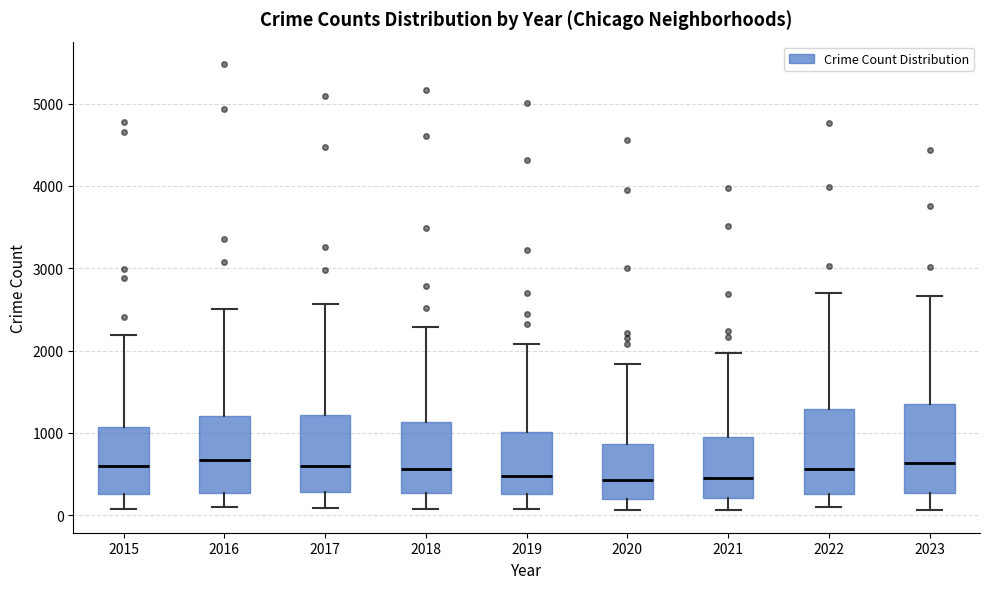

Where does the lower whisker of the box at x = 2016 end on the y-axis? The values are not printed on the chart, so give them approximately, as read against the axis.

100